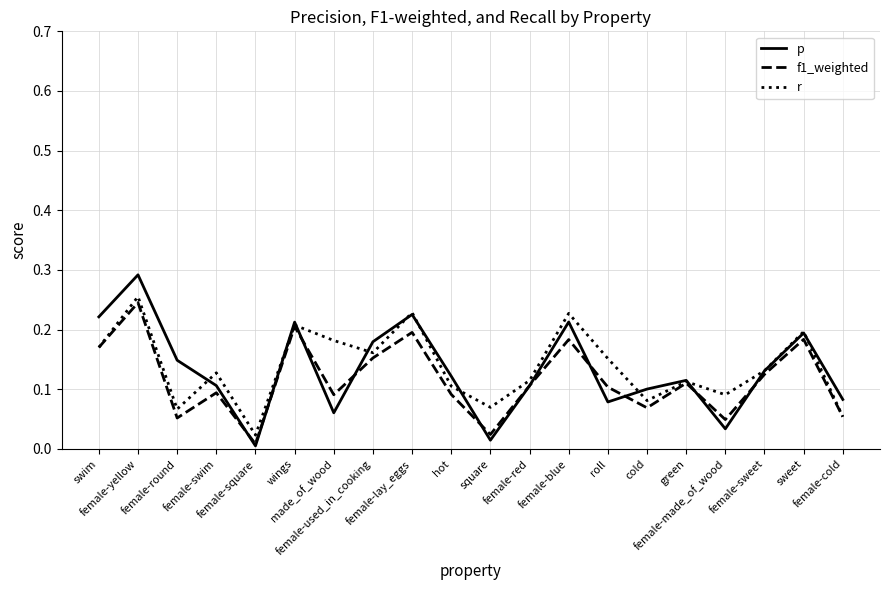

The f1_weighted series shows 0.1 at sweet. True or false?

False